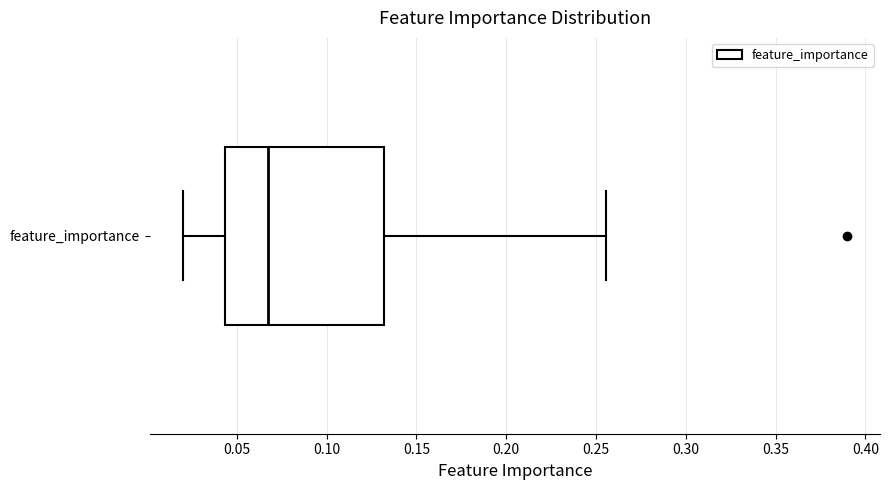

Read this box plot against the x-axis: the position of the median line, the range covered by the box, and the ends of both whiskers. The values are not printed on the chart, so give them approximately, as read against the axis.

median 0.065, box 0.045 to 0.130, whiskers 0.020 to 0.255